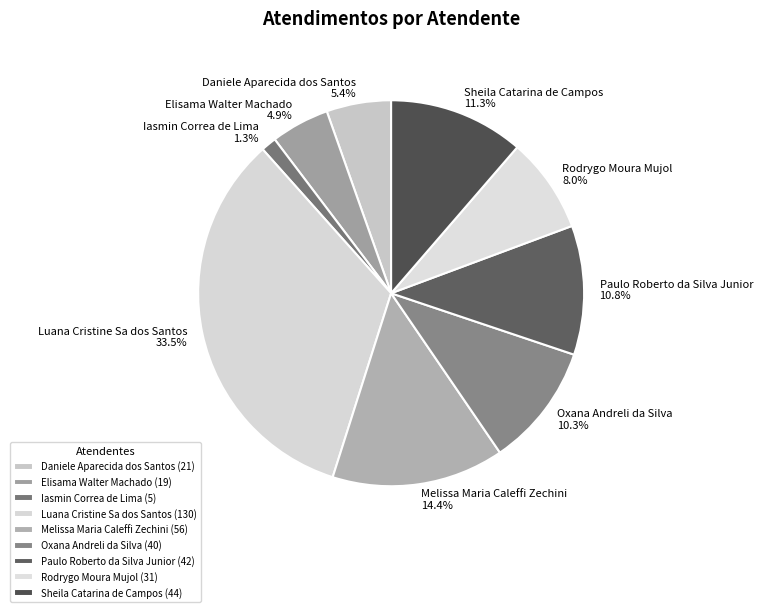

Does Iasmin Correa de Lima represent more than half of the total?

No